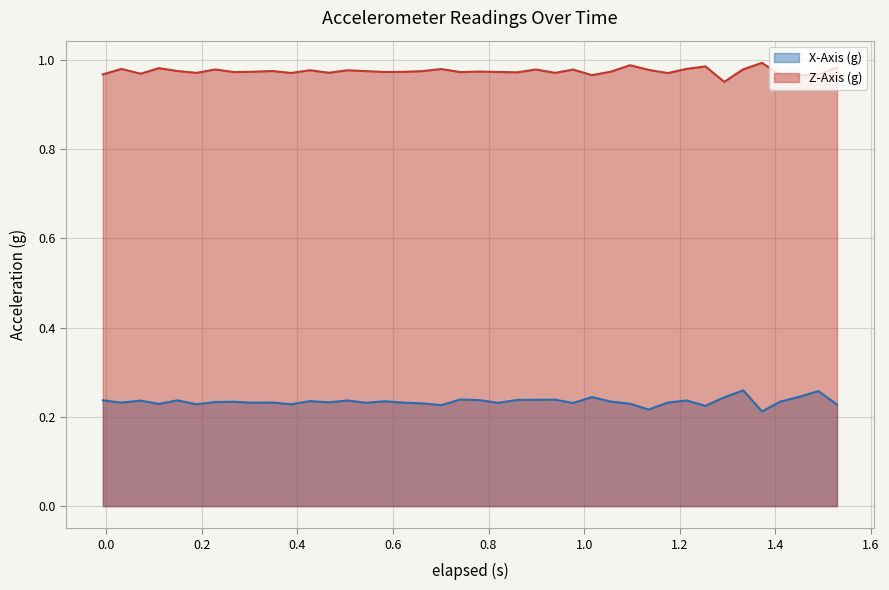

Which series has the widest spread of values?

X-Axis (g) line